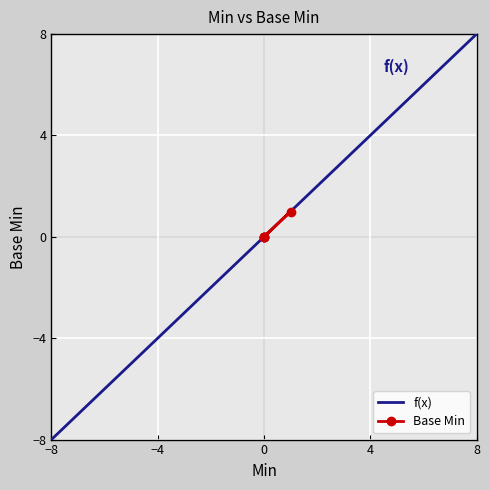

List the labels in order of value, smallest first.

0, 0, 0, 0, 1